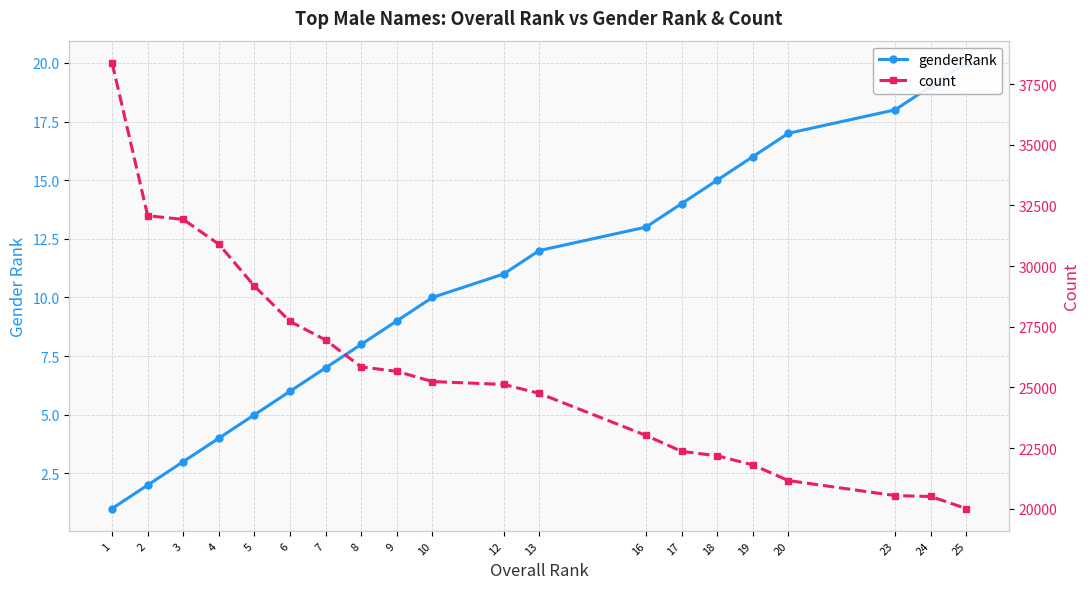

True or false: genderRank and count cross at least once.

False